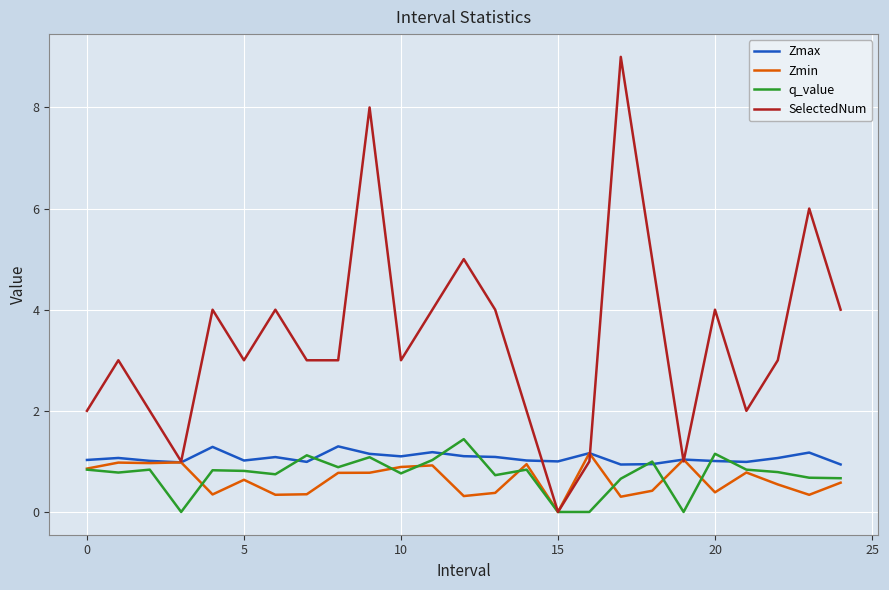

What is the greatest value displayed?

9.0